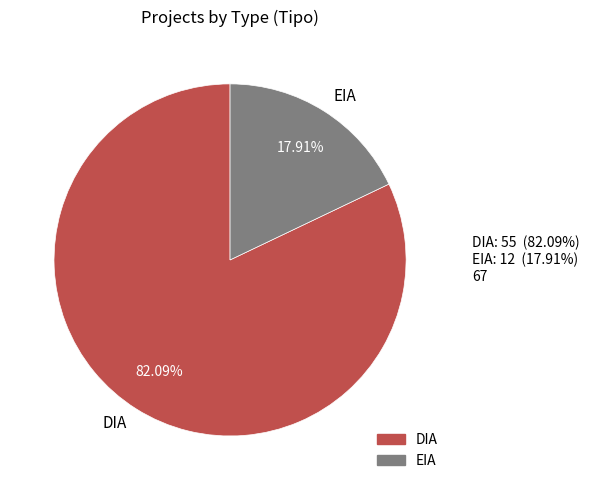

Rank the categories by value from lowest to highest.

EIA, DIA